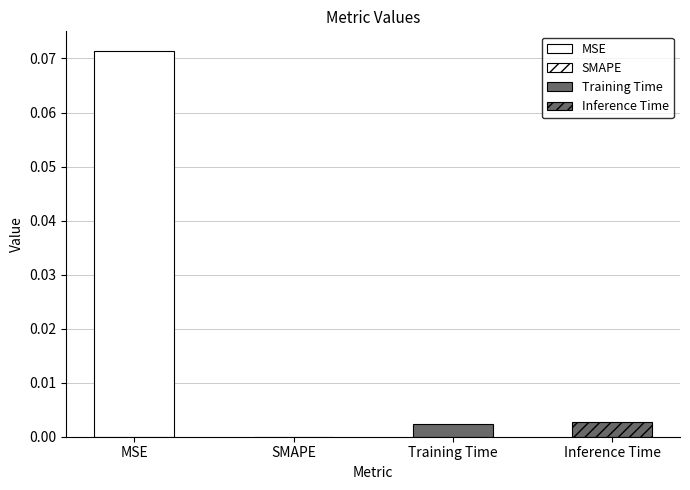

True or false: the data shows 0.1 at MSE.

True